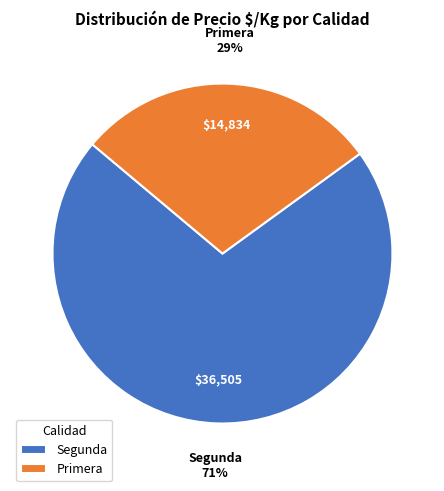

Do Segunda and Primera together represent more than half of the pie?

Yes